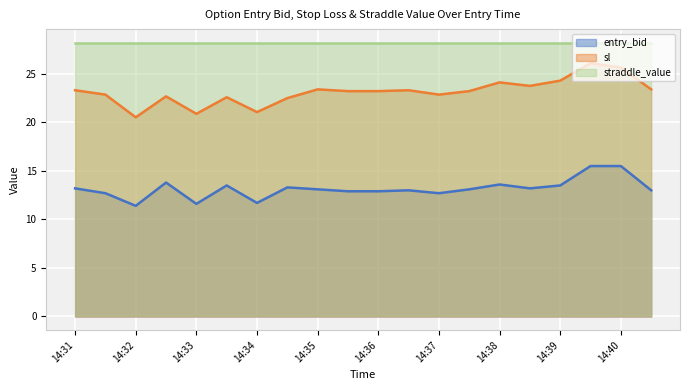

What is the total value across all series at 14:37?

63.8